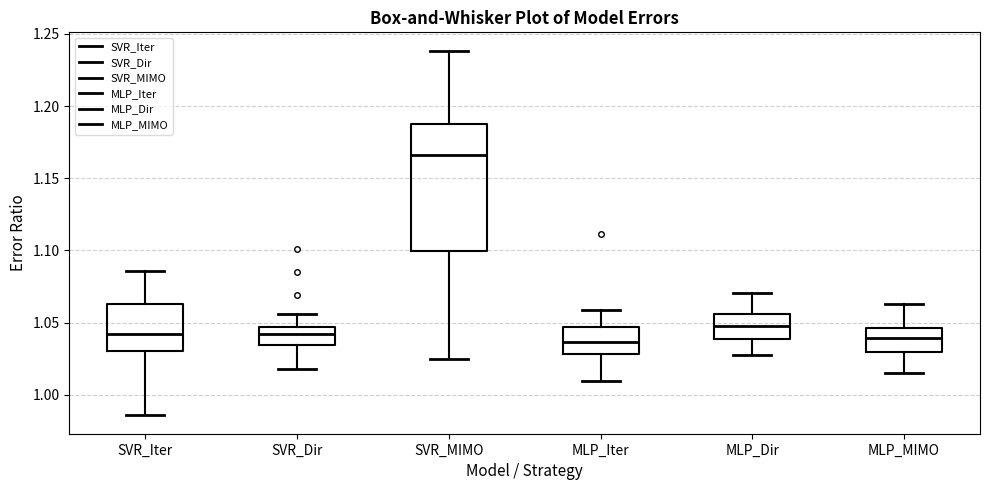

Comparing the boxes themselves (not the whiskers), which one is the tallest?

SVR_MIMO